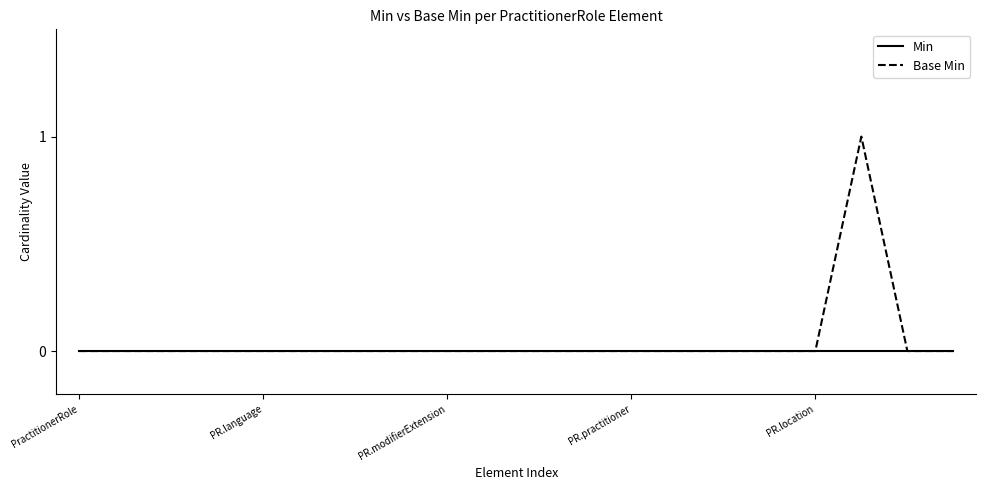

What are all the series names shown in the legend?

Min, Base Min